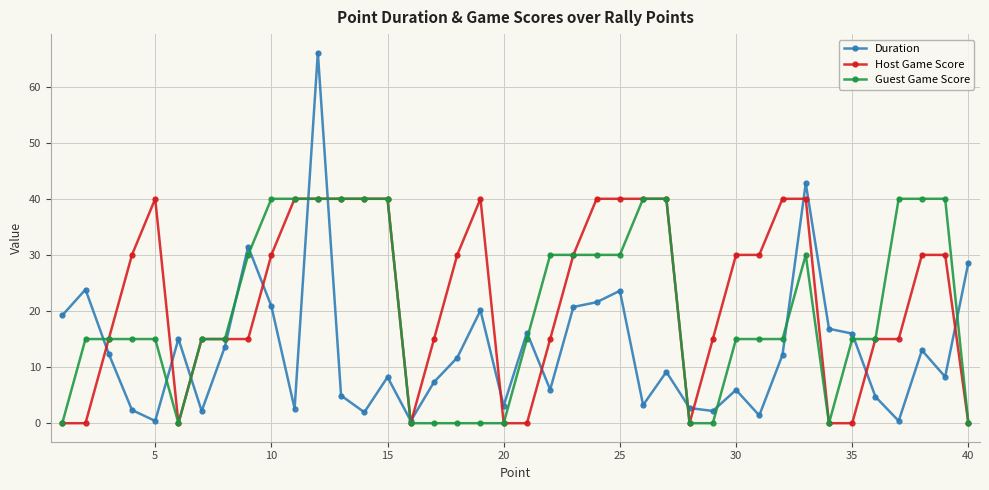

True or false: Host Game Score has more than 0 points higher than both neighbors.

True